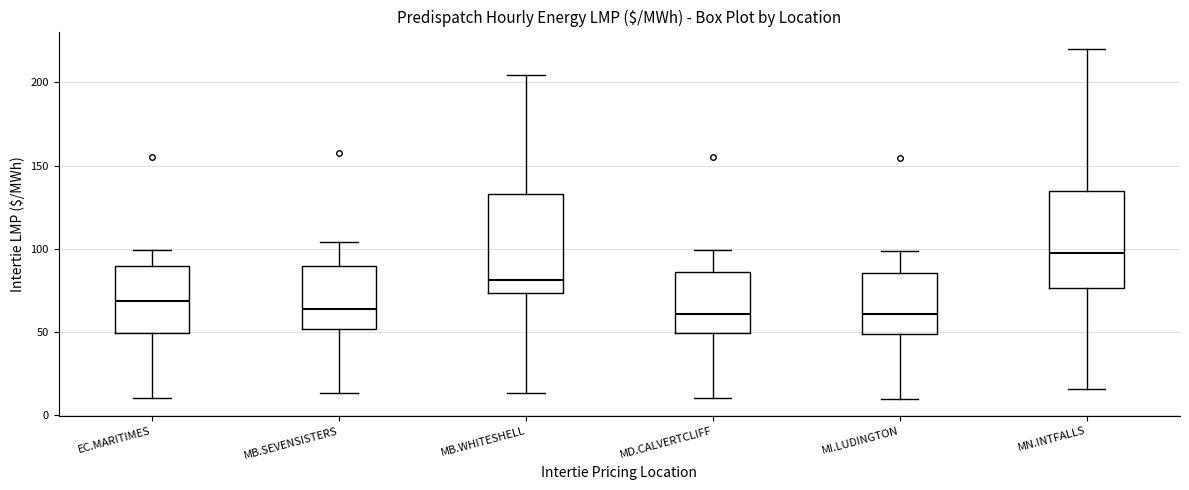

Reading left to right, read every box against the y-axis: the position of its median line, the range the box covers, and the ends of its whiskers. The values are not printed on the chart, so give them approximately, as read against the axis.

EC.MARITIMES: median 70, box 50 to 90, whiskers 10 to 100
MB.SEVENSISTERS: median 65, box 50 to 90, whiskers 15 to 105
MB.WHITESHELL: median 80, box 75 to 135, whiskers 15 to 205
MD.CALVERTCLIFF: median 60, box 50 to 85, whiskers 10 to 100
MI.LUDINGTON: median 60, box 50 to 85, whiskers 10 to 100
MN.INTFALLS: median 100, box 75 to 135, whiskers 15 to 220